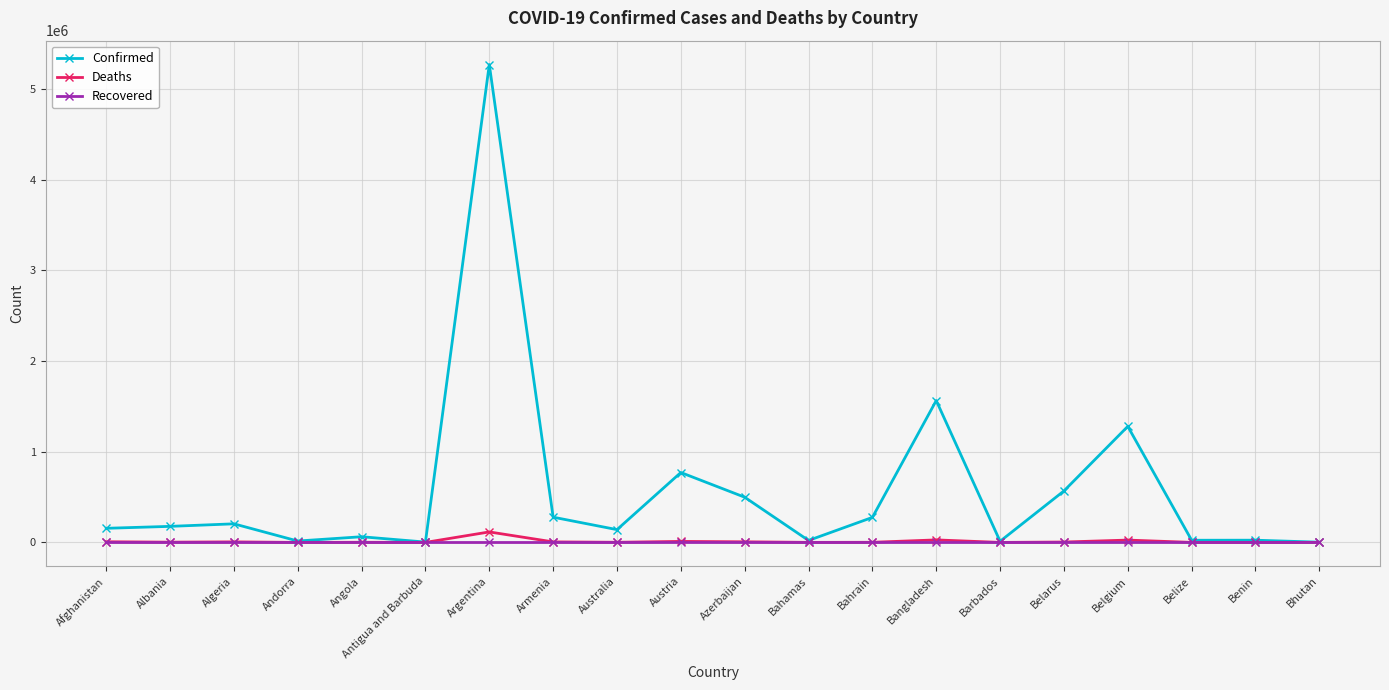

Rank the series by their maximum value, from lowest to highest.

Recovered, Deaths, Confirmed